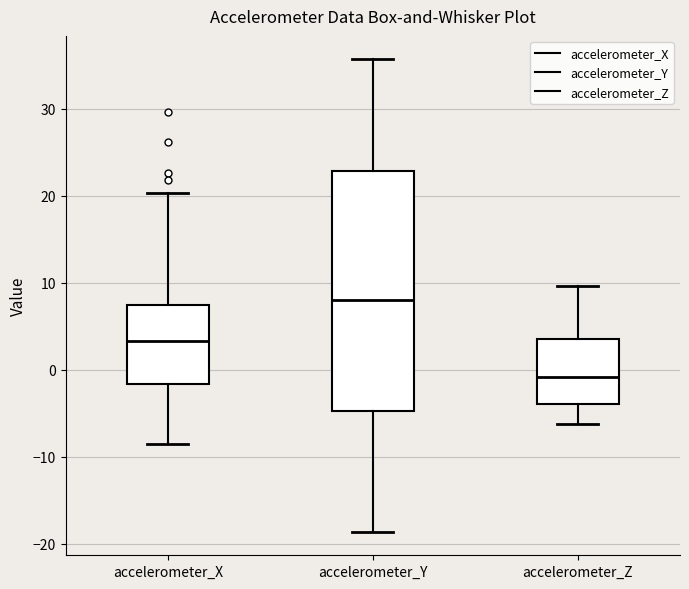

Reading left to right, transcribe this box plot: for each box, give where its median line is, the range the box spans, and where its two whiskers end, as read against the y-axis. The values are not printed on the chart, so give them approximately, as read against the axis.

accelerometer_X: median 3, box -2 to 7, whiskers -8 to 20
accelerometer_Y: median 8, box -5 to 23, whiskers -19 to 36
accelerometer_Z: median -1, box -4 to 3, whiskers -6 to 10